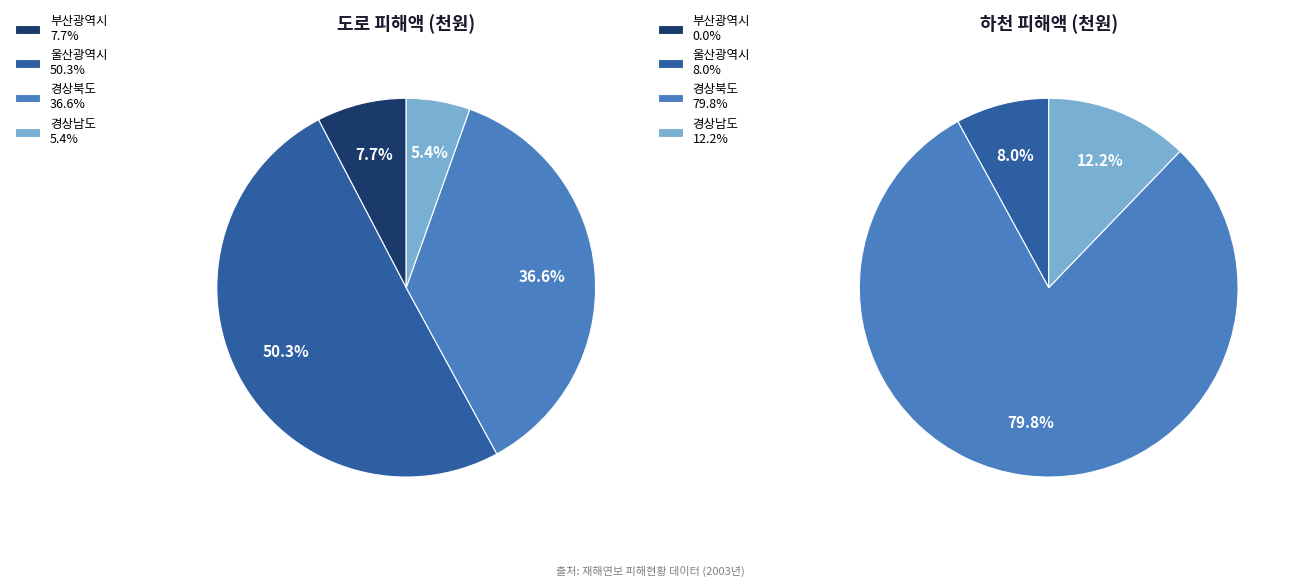

Is 경상북도 the majority of the pie?

No